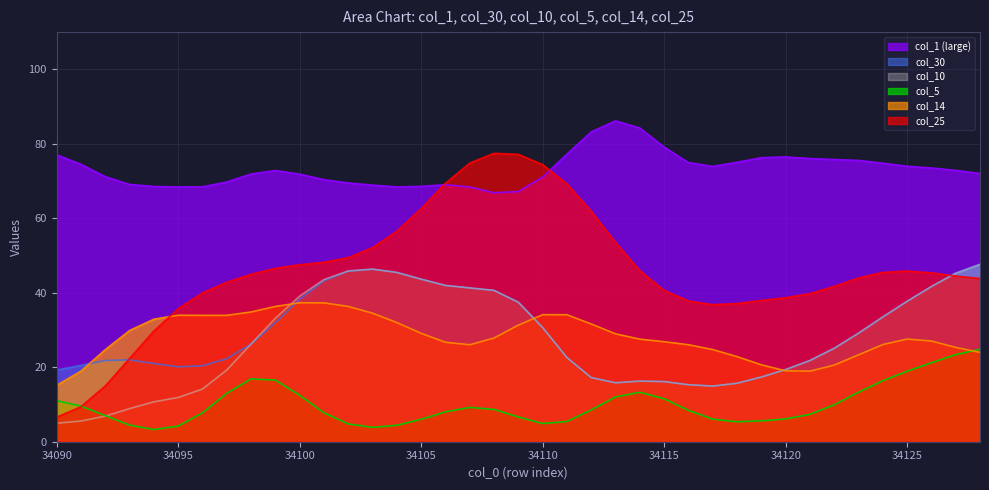

Which series has the widest spread of values?

col_25